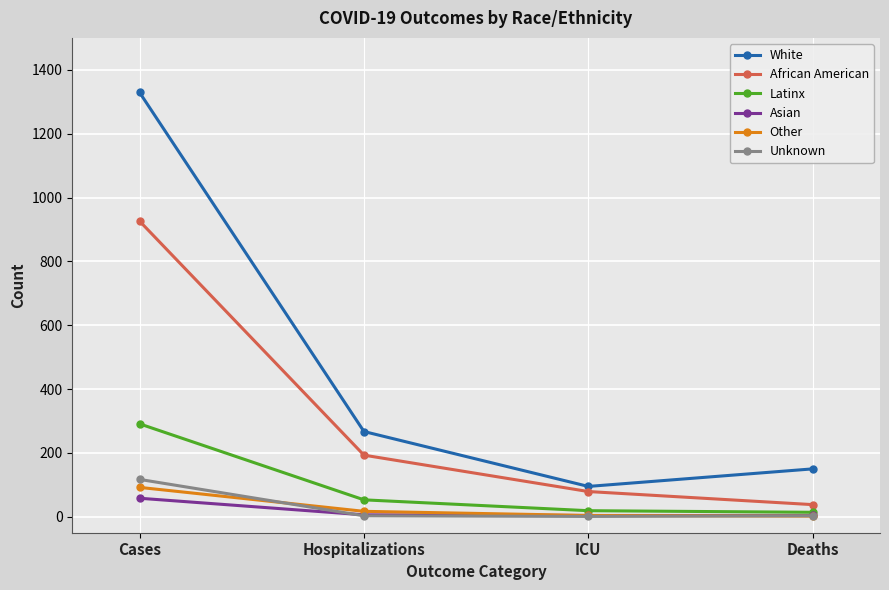

Which series has the largest range (max minus min)?

White